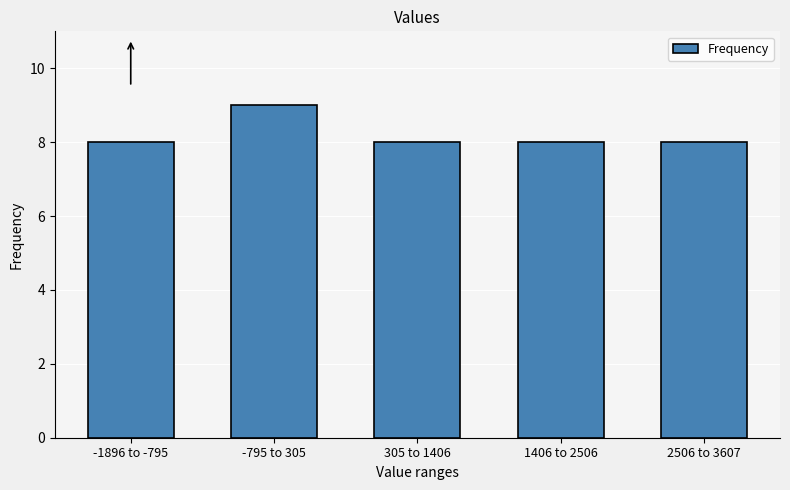

Reading left to right, list all the values displayed in this chart.

-1896 to -795=8	-795 to 305=9	305 to 1406=8	1406 to 2506=8	2506 to 3607=8